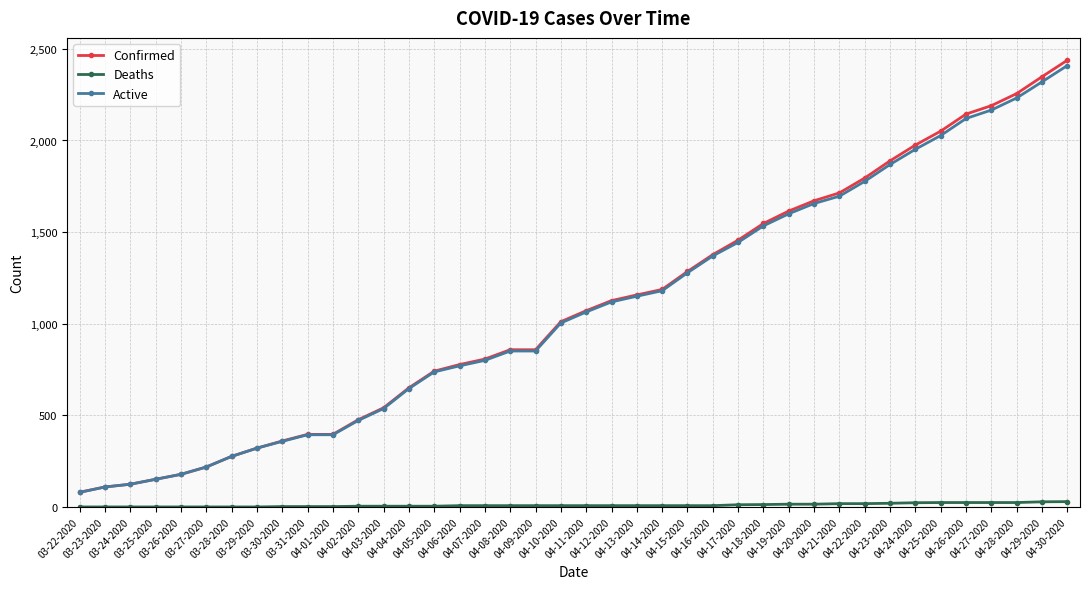

What is the maximum value shown in the chart?

2438